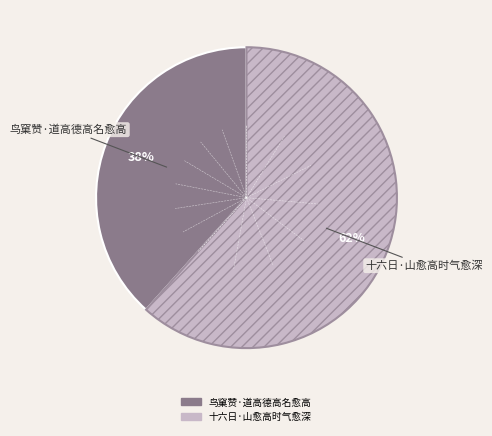

Approximately how many times larger is the value at 鸟窠赞·道高德高名愈高 compared to 十六日·山愈高时气愈深?

0.6